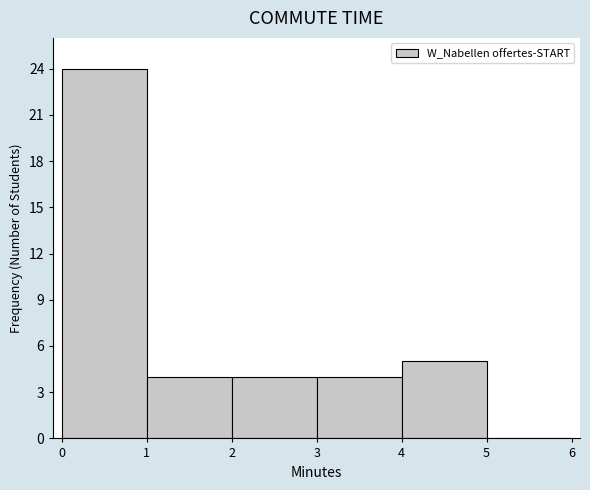

Reading left to right, list every bar in this chart as the range it spans on the x-axis followed by its height. The values are not printed on the chart, so give them approximately, as read against the axis.

0 to 1: 24
1 to 2: 4
2 to 3: 4
3 to 4: 4
4 to 5: 5
5 to 6: 0